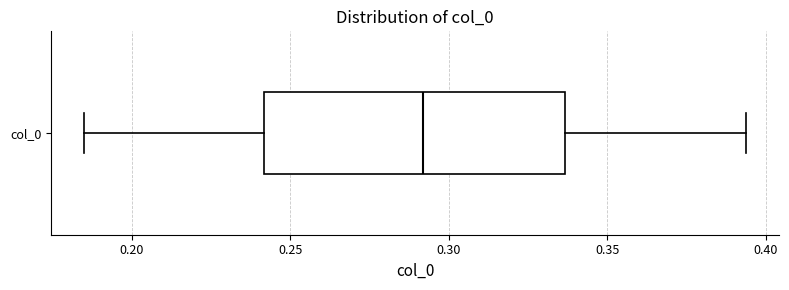

Read this box plot against the x-axis: the position of the median line, the range covered by the box, and the ends of both whiskers. The values are not printed on the chart, so give them approximately, as read against the axis.

median 0.290, box 0.240 to 0.335, whiskers 0.185 to 0.395